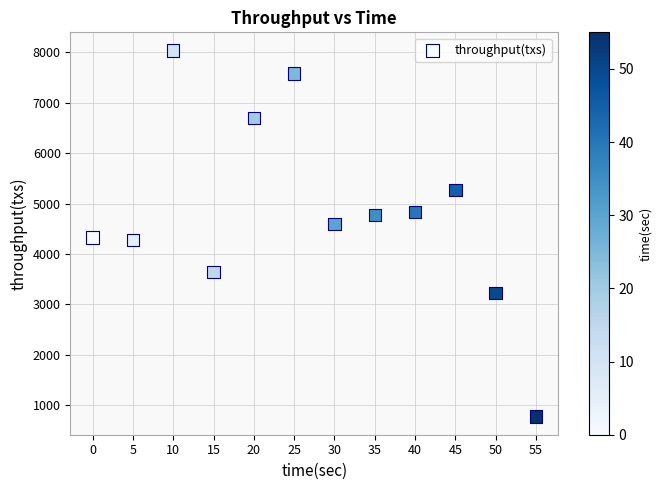

What is the average Y value?

4836